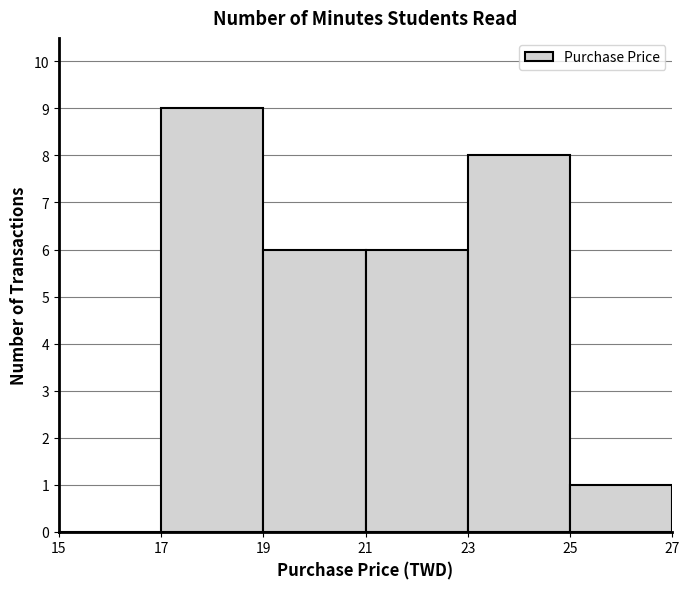

Reading left to right, list every bar in this chart as the range it spans on the x-axis followed by its height. The values are not printed on the chart, so give them approximately, as read against the axis.

15 to 17: 0
17 to 19: 9
19 to 21: 6
21 to 23: 6
23 to 25: 8
25 to 27: 1